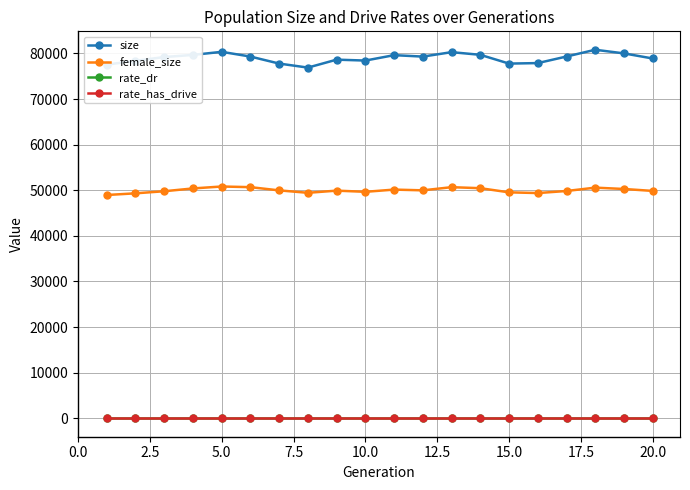

What is the value of the size point at the 18th from the left?

80808.0